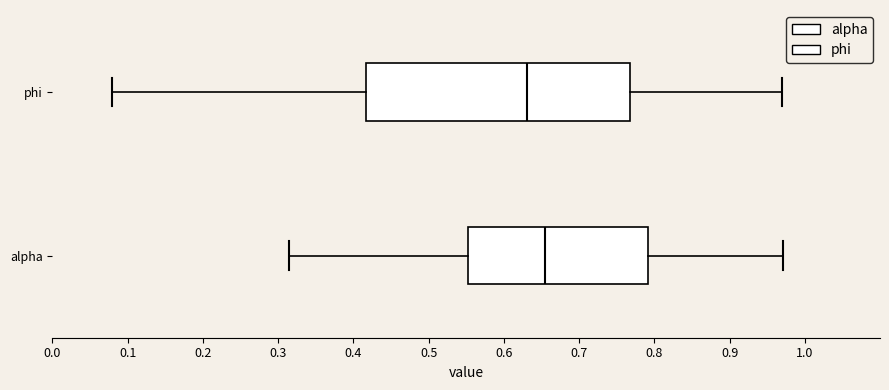

Reading bottom to top, read every box against the x-axis: the position of its median line, the range the box covers, and the ends of its whiskers. The values are not printed on the chart, so give them approximately, as read against the axis.

alpha: median 0.65, box 0.55 to 0.79, whiskers 0.31 to 0.97
phi: median 0.63, box 0.42 to 0.77, whiskers 0.08 to 0.97